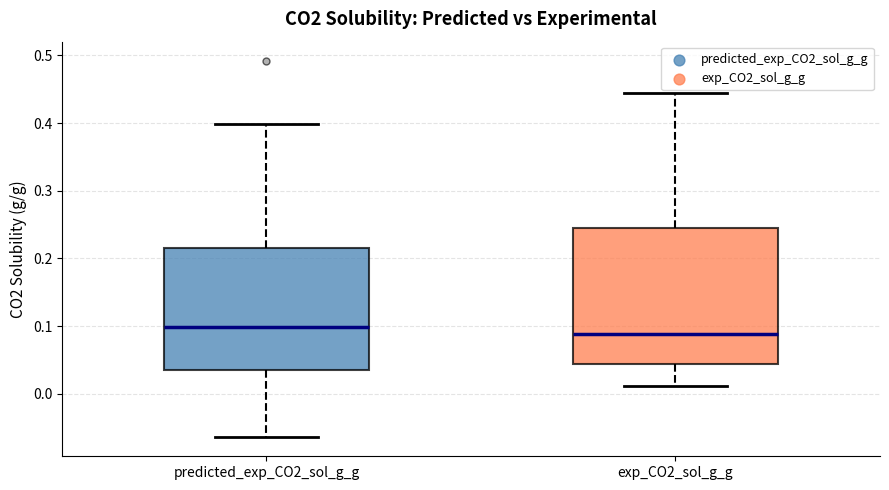

Reading left to right, read every box against the y-axis: the position of its median line, the range the box covers, and the ends of its whiskers. The values are not printed on the chart, so give them approximately, as read against the axis.

predicted_exp_CO2_sol_g_g: median 0.10, box 0.04 to 0.22, whiskers -0.06 to 0.40
exp_CO2_sol_g_g: median 0.09, box 0.04 to 0.24, whiskers 0.01 to 0.44